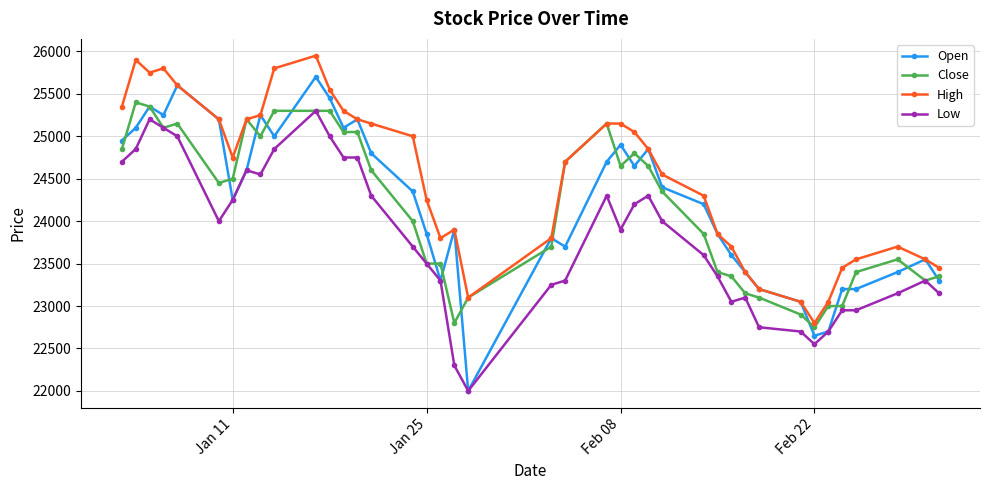

What is the minimum value shown in the chart?

22000